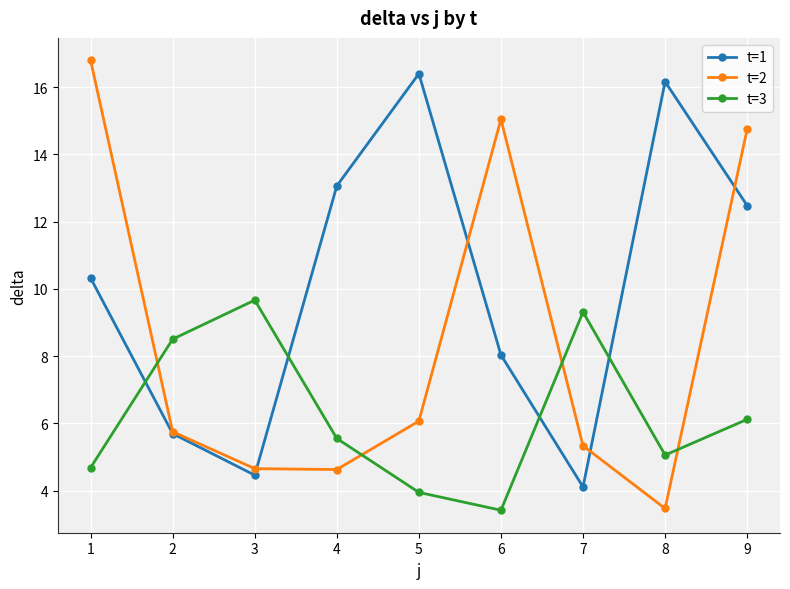

Which series has the largest total across all categories?

t=1